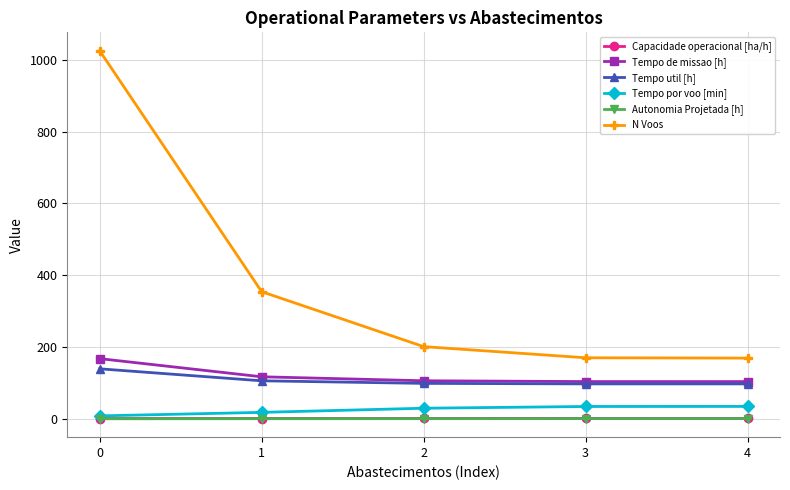

What is the value of the Tempo de missao [h] point at the 4th from the left?

103.7